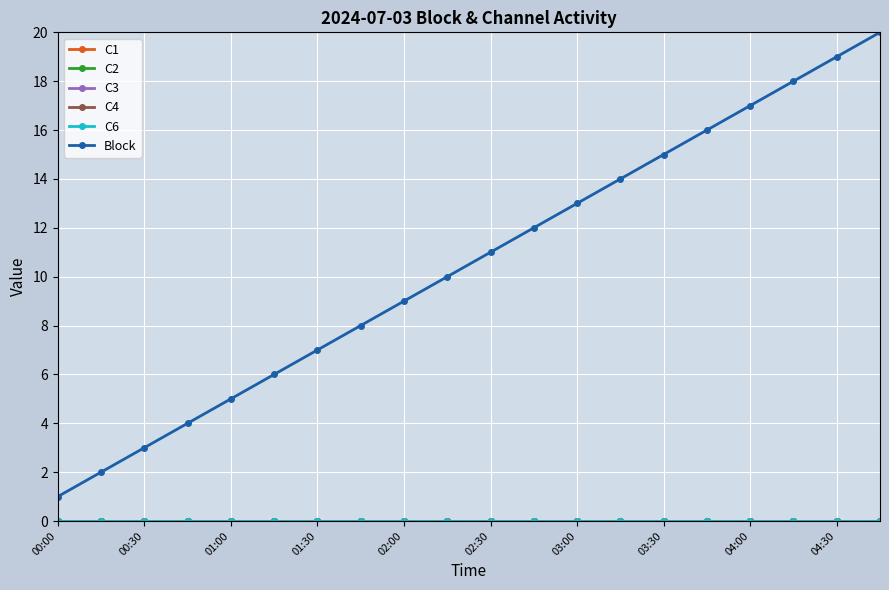

How many lines are shown in the chart?

6